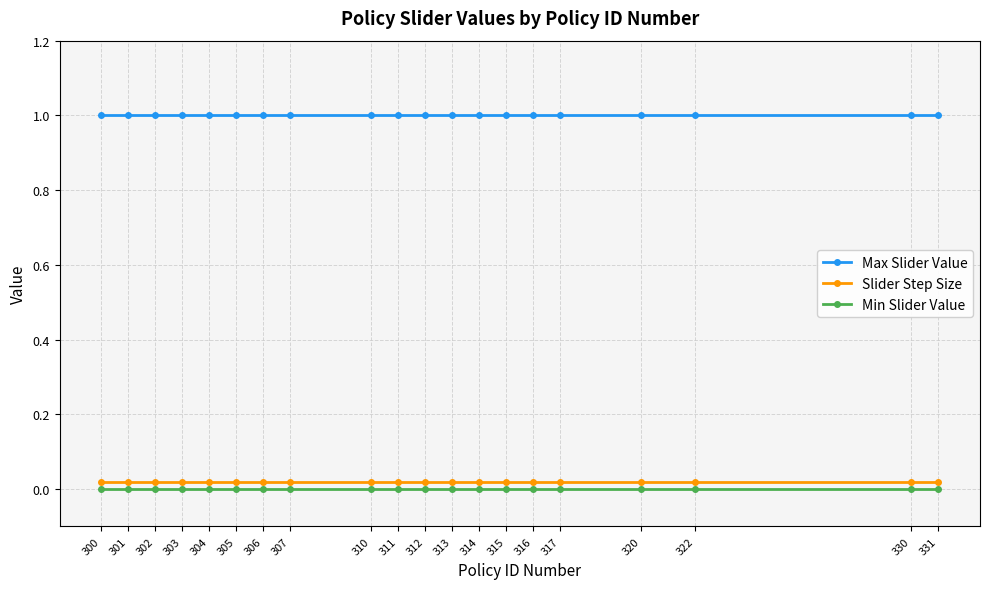

What is the minimum value for Max Slider Value?

1.0